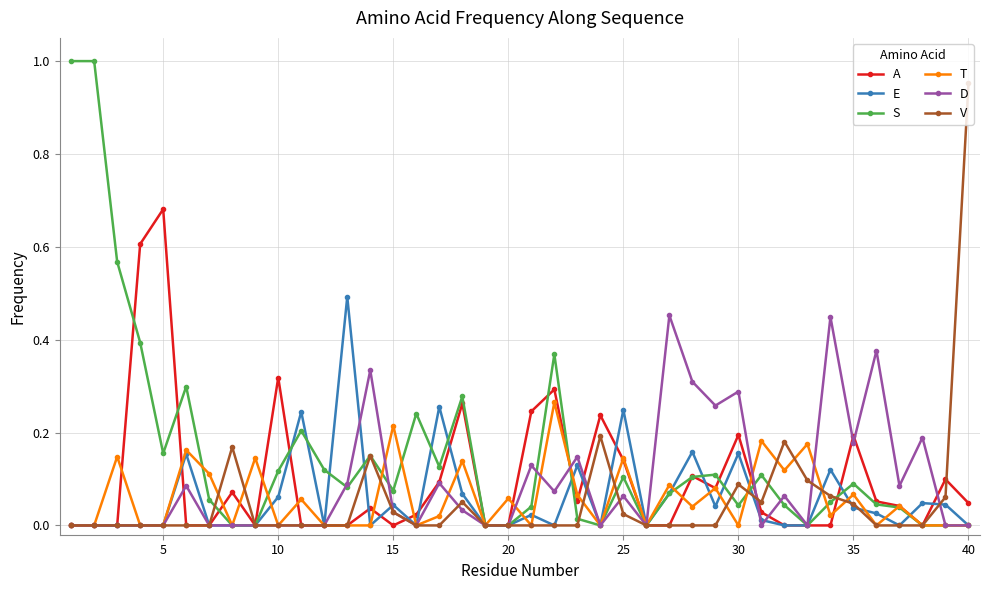

True or false: T has more than 0 interior local peaks.

True